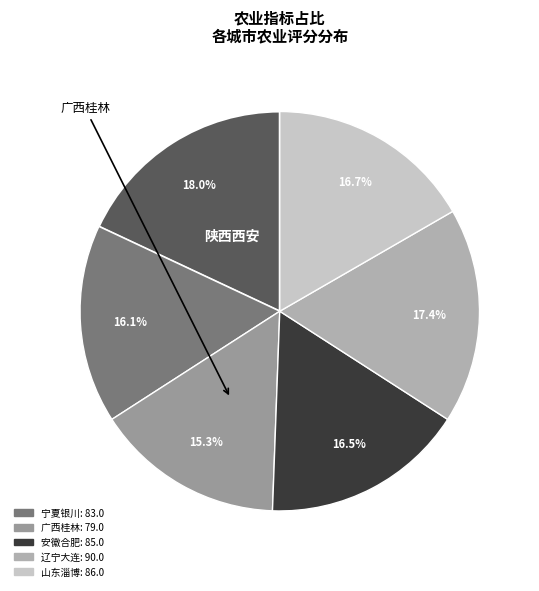

How many slices are in this pie chart?

6